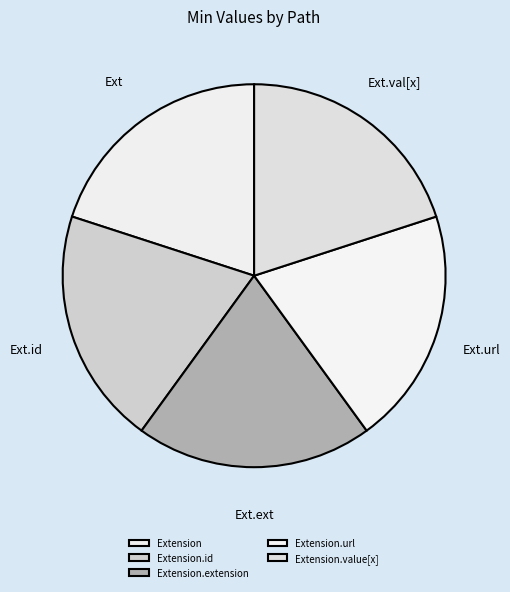

Which category has the smallest portion of the pie?

Extension